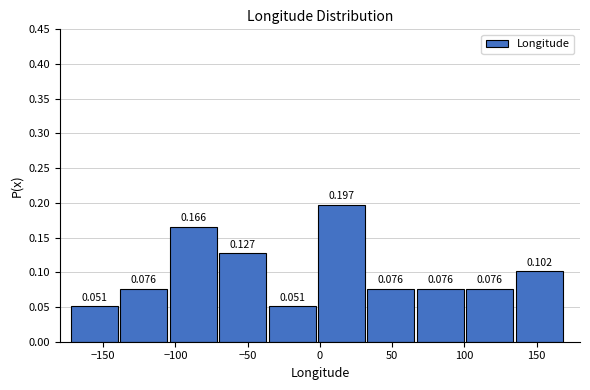

Reading left to right, transcribe this chart: for each bar, give the range it covers on the x-axis and its height. The bar edges are not printed on the chart, so give them approximately, as read against the axis.

-175 to -140: 0.051
-140 to -105: 0.076
-105 to -70: 0.166
-70 to -35: 0.127
-35 to 0: 0.051
0 to 30: 0.197
30 to 65: 0.076
65 to 100: 0.076
100 to 135: 0.076
135 to 170: 0.102